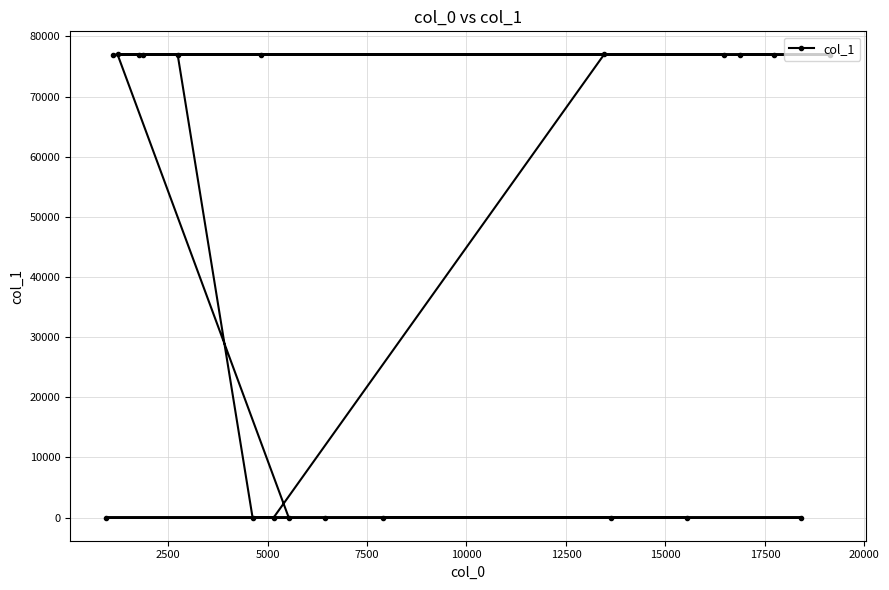

What is the difference between the maximum and minimum values?

76988